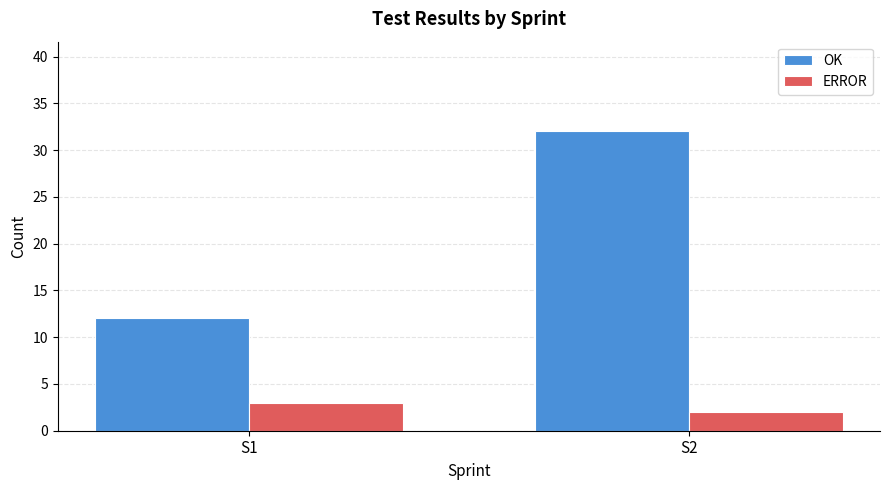

Rank the categories by OK value from highest to lowest.

S2, S1